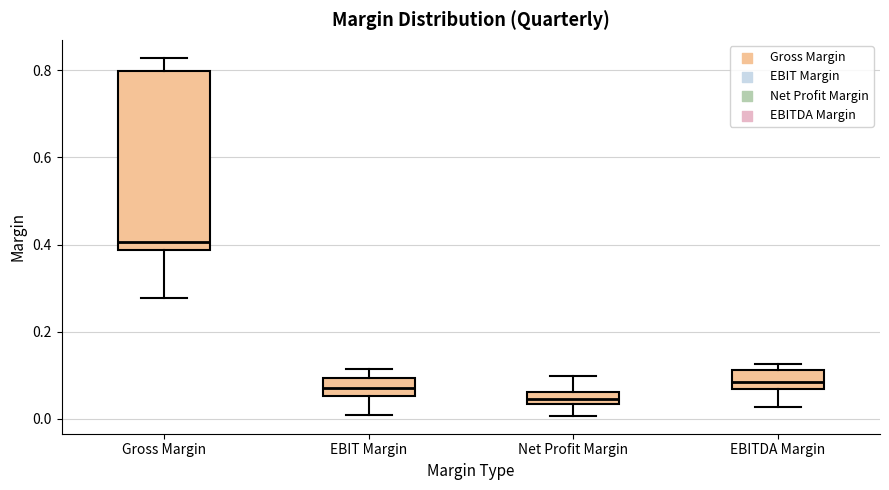

Comparing the boxes themselves (not the whiskers), which one is the tallest?

Gross Margin